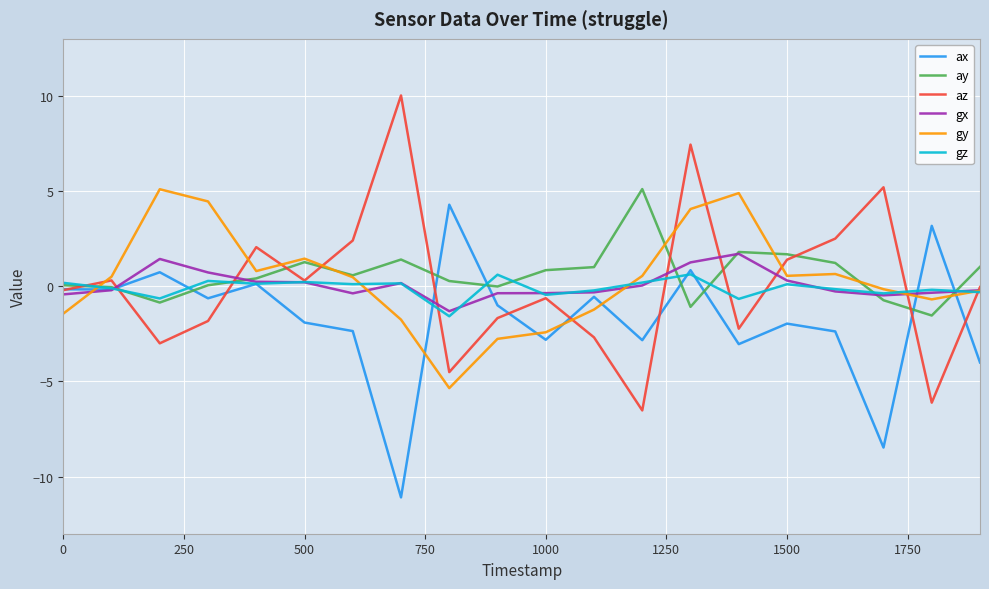

What is the maximum value for gz?

0.6